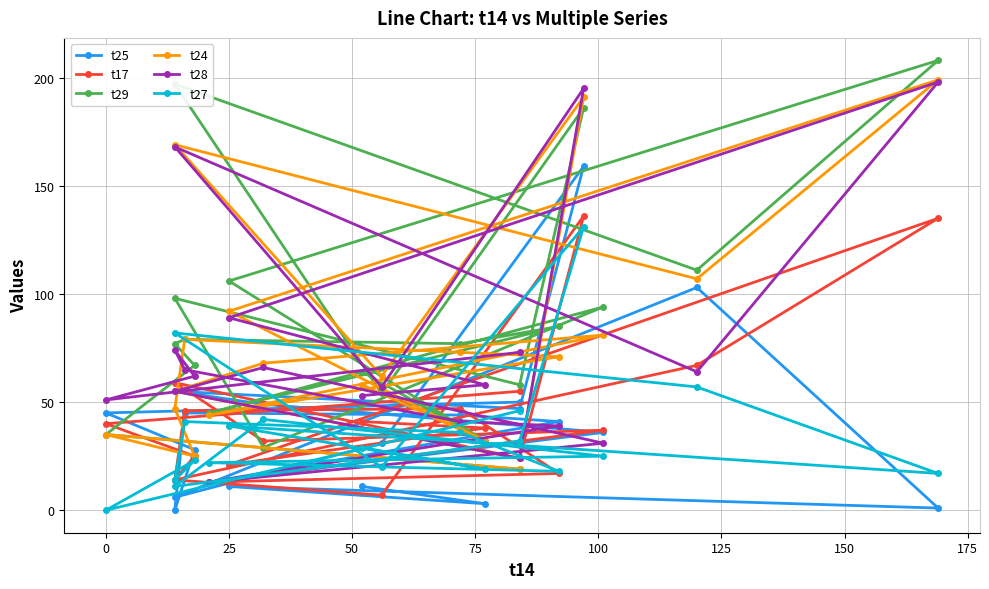

Which series ends up on top after the final intersection of t25 and t24?

t24